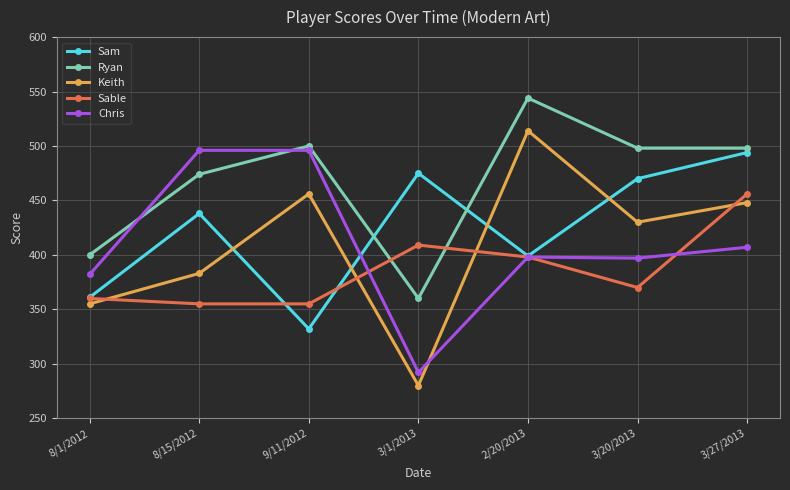

What is the maximum value shown in the chart?

544